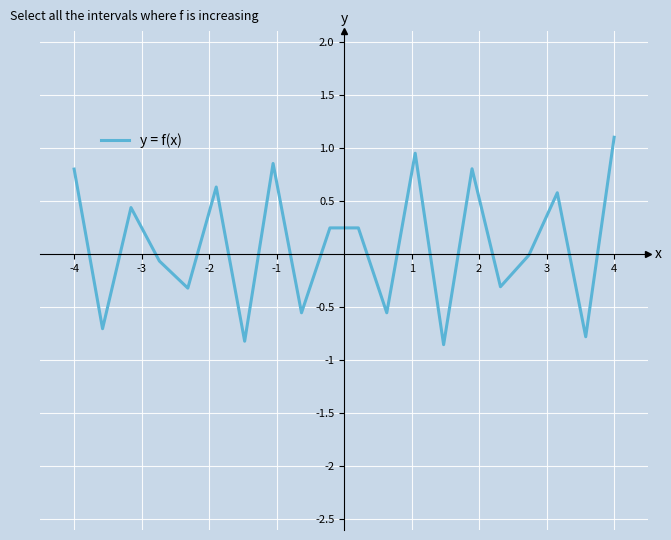

What is the maximum value shown in the chart?

1.1